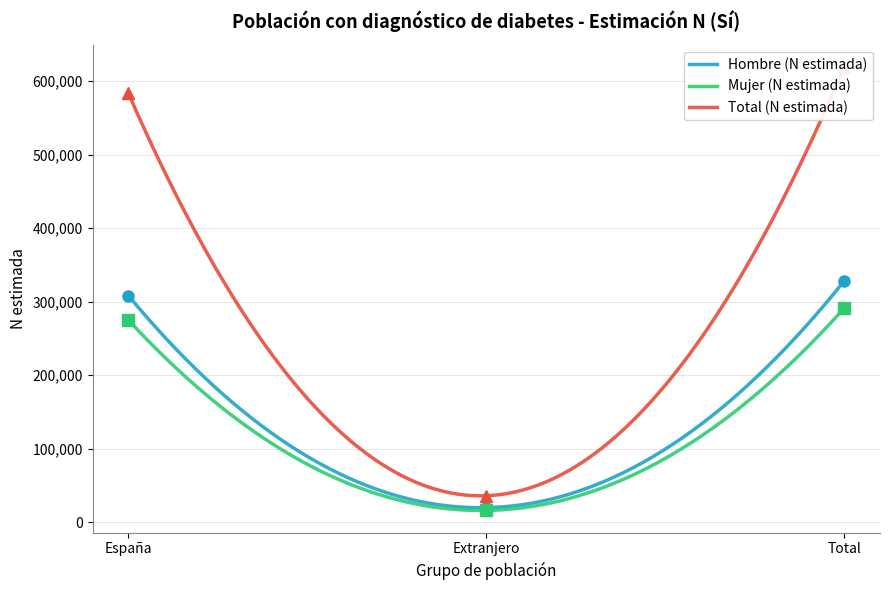

At which label does Total (N estimada) reach its minimum?

Extranjero